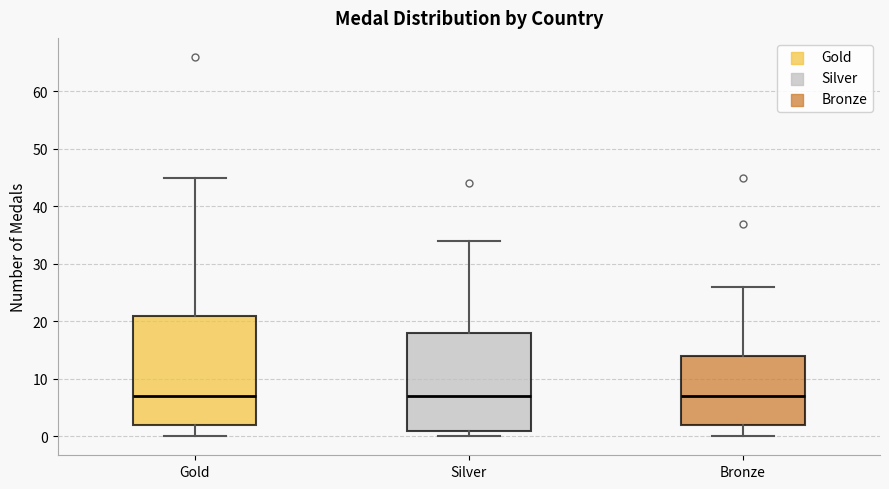

Reading left to right, transcribe this box plot: for each box, give where its median line is, the range the box spans, and where its two whiskers end, as read against the y-axis. The values are not printed on the chart, so give them approximately, as read against the axis.

Gold: median 7, box 2 to 21, whiskers 0 to 45
Silver: median 7, box 1 to 18, whiskers 0 to 34
Bronze: median 7, box 2 to 14, whiskers 0 to 26